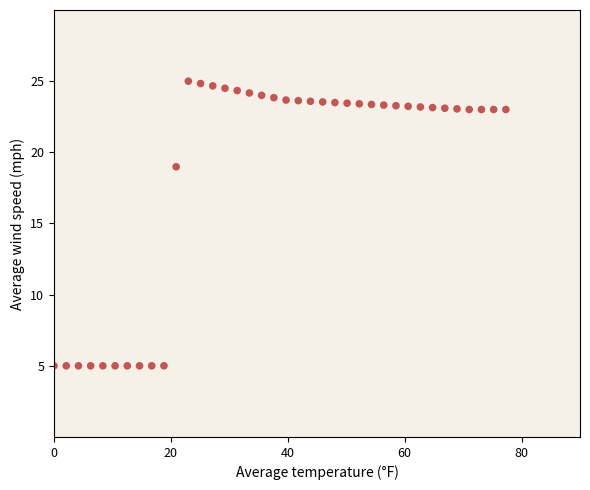

What Y value in the scatter plot is closest to 15?

19.0